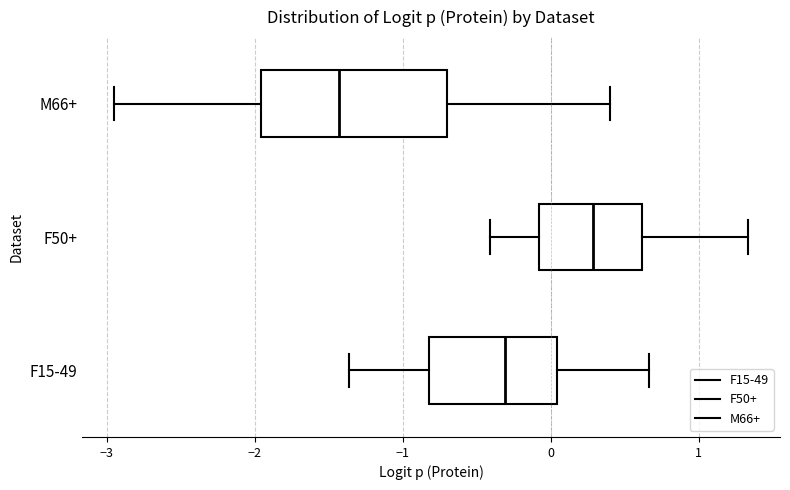

Where does the left whisker of the box for M66+ end on the x-axis? The values are not printed on the chart, so give them approximately, as read against the axis.

-3.0